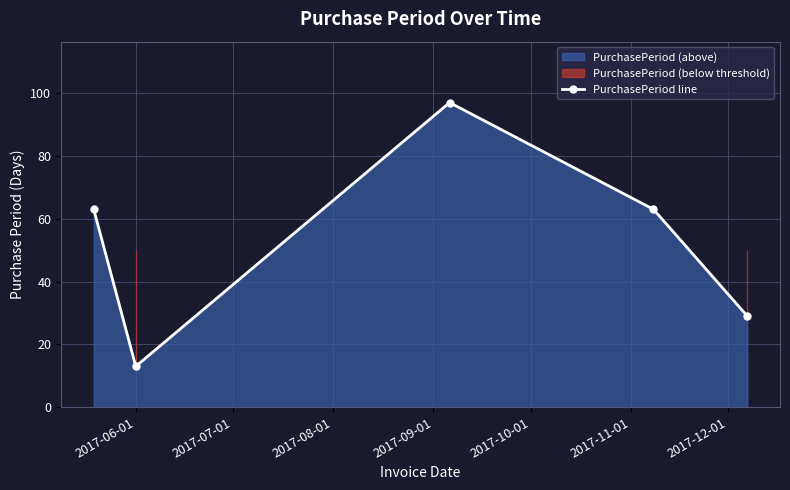

True or false: PurchasePeriod line has more than 1 points higher than both neighbors.

False